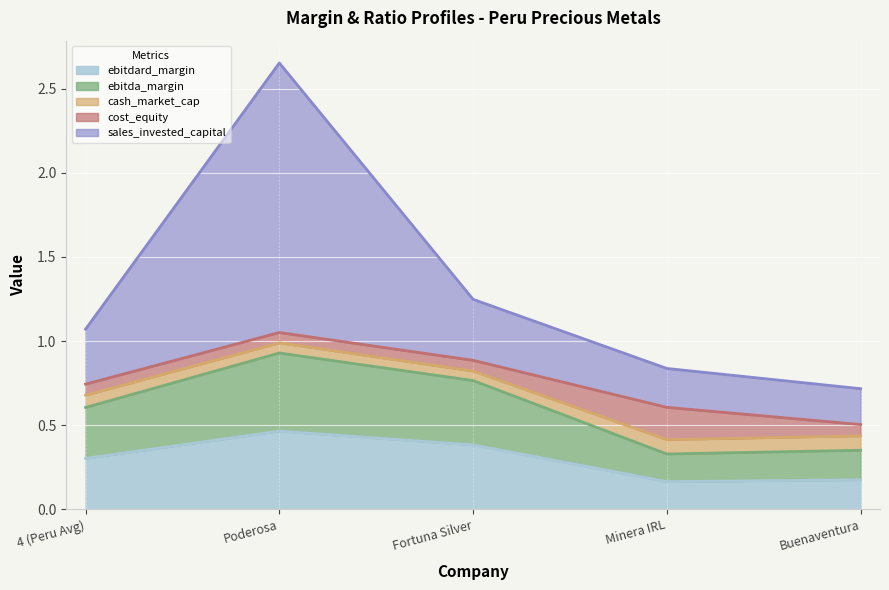

What is the label of the 1st point from the right?

Buenaventura